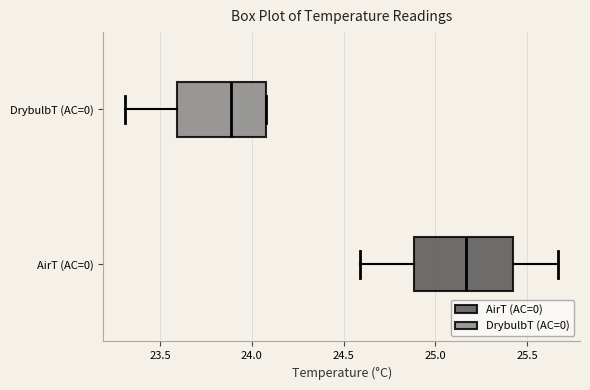

Reading bottom to top, transcribe this box plot: for each box, give where its median line is, the range the box spans, and where its two whiskers end, as read against the x-axis. The values are not printed on the chart, so give them approximately, as read against the axis.

AirT (AC=0): median 25.15, box 24.90 to 25.45, whiskers 24.60 to 25.65
DrybulbT (AC=0): median 23.90, box 23.60 to 24.10, whiskers 23.30 to 24.10